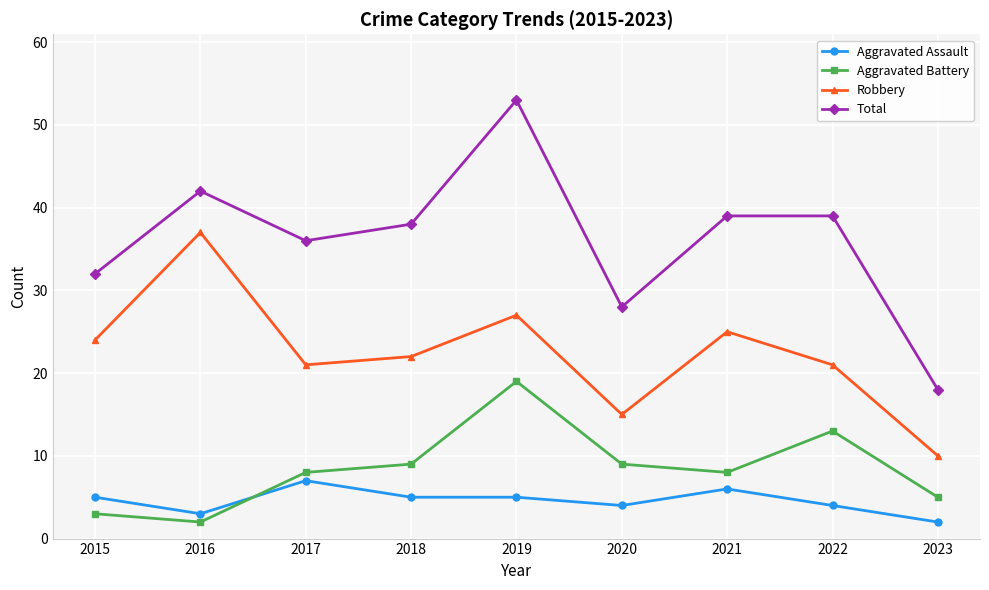

Where does the Total series first go above 38?

2016